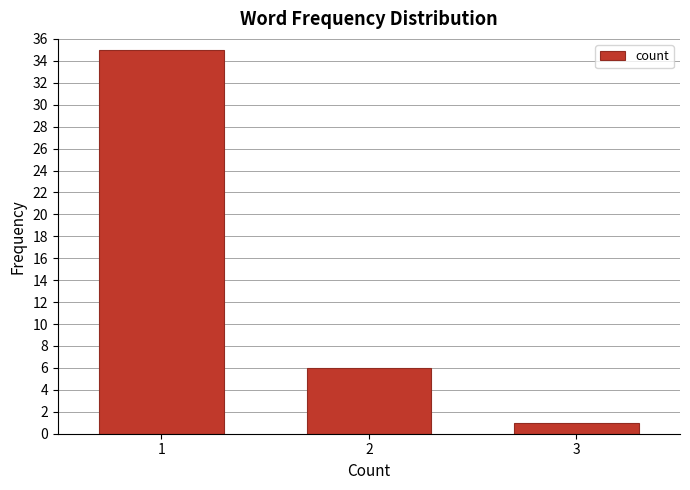

Reading right to left, extract all data points from this chart.

3=1	2=6	1=35